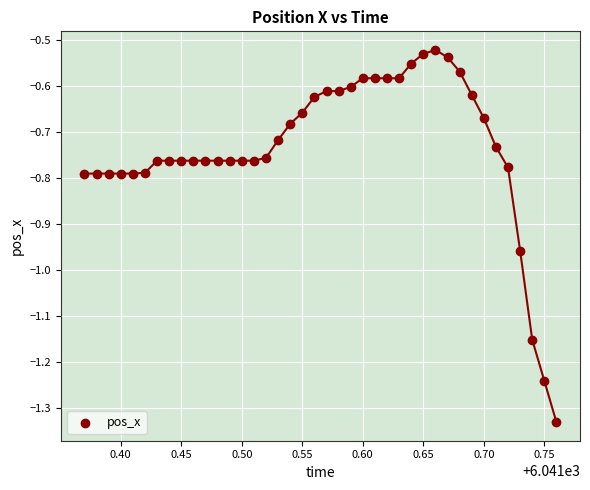

What is the range of Y values (max minus min)?

0.8